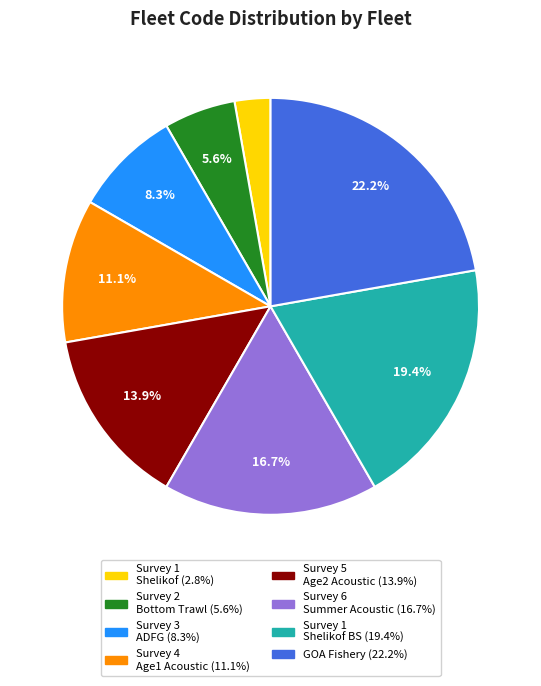

Is there any slice that represents more than half of the pie?

No